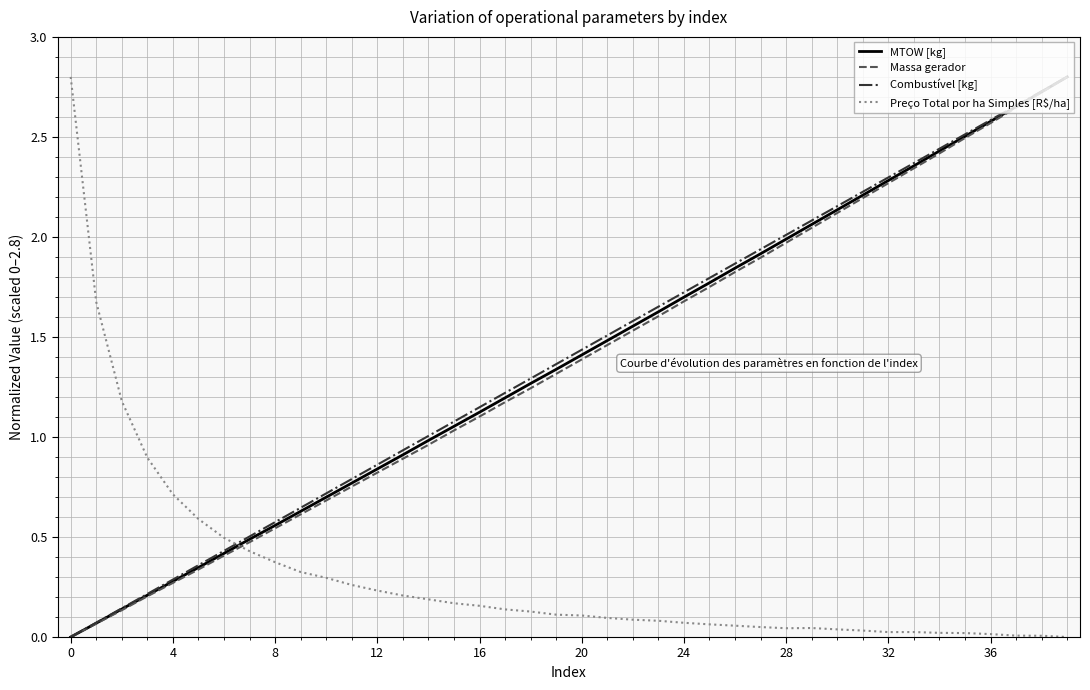

After their last crossing, which series has the higher values: MTOW [kg] or Preço Total por ha Simples [R$/ha]?

MTOW [kg]